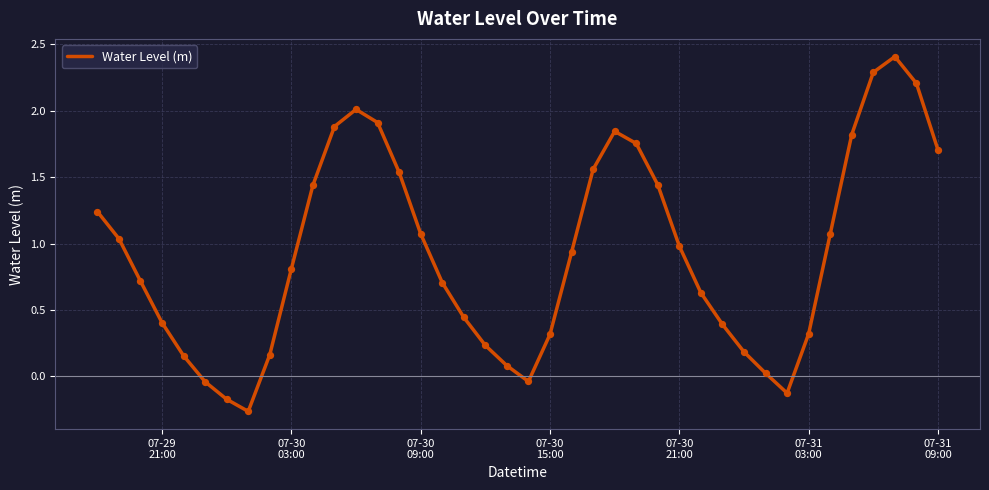

What is the greatest value displayed?

2.4